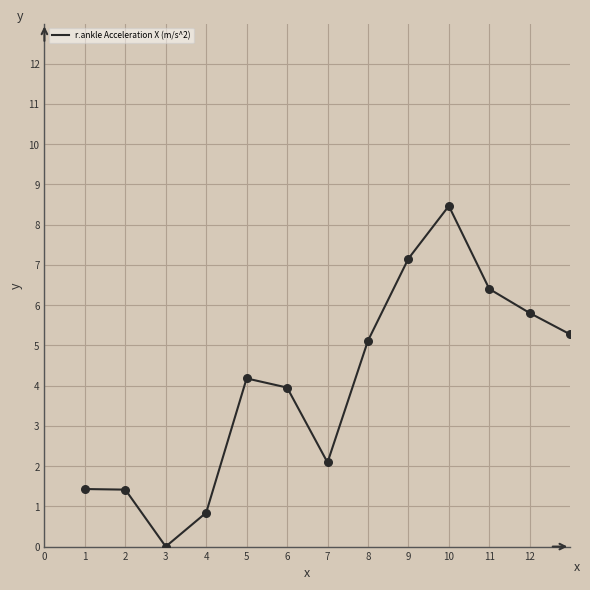

What is the difference between the maximum and minimum values?

12.0